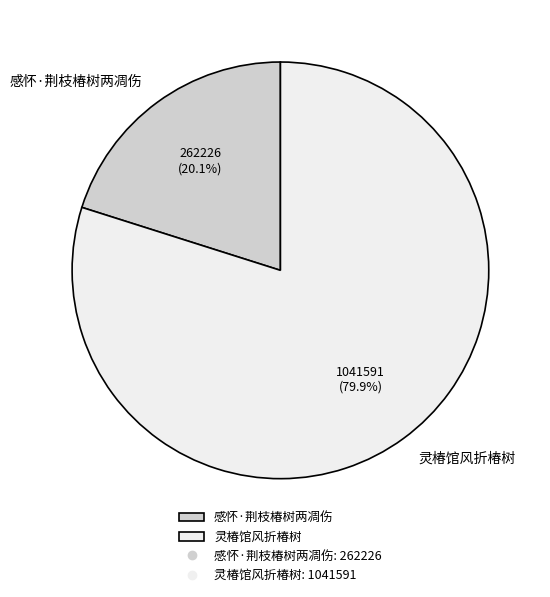

Count the number of slices in the pie.

2